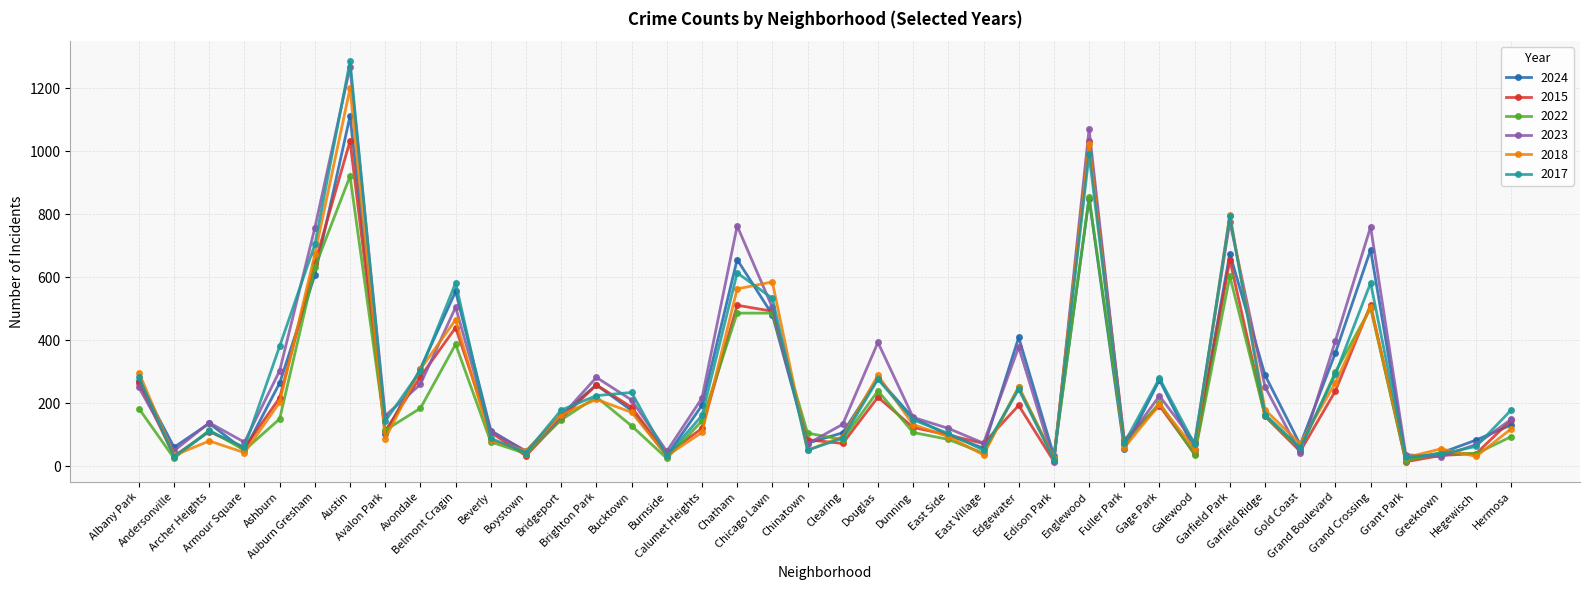

True or false: 2017 has more than 2 points higher than both neighbors.

True